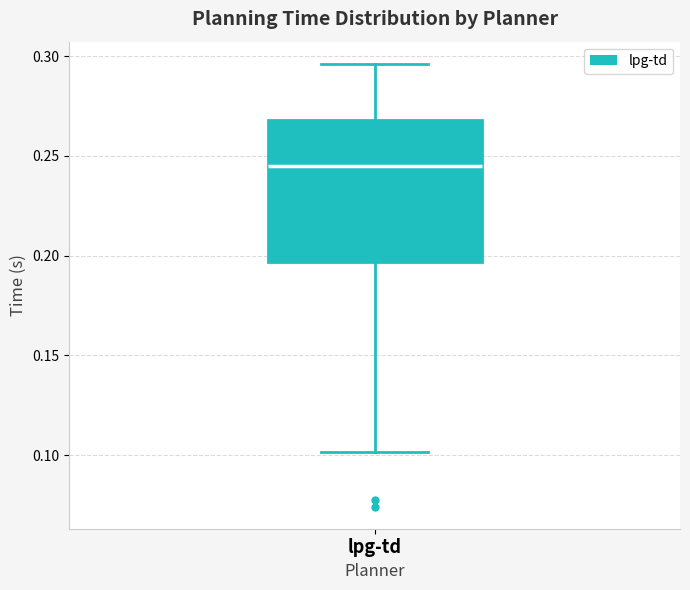

Read this box plot against the y-axis: the position of the median line, the range covered by the box, and the ends of both whiskers. The values are not printed on the chart, so give them approximately, as read against the axis.

median 0.245, box 0.195 to 0.270, whiskers 0.100 to 0.295